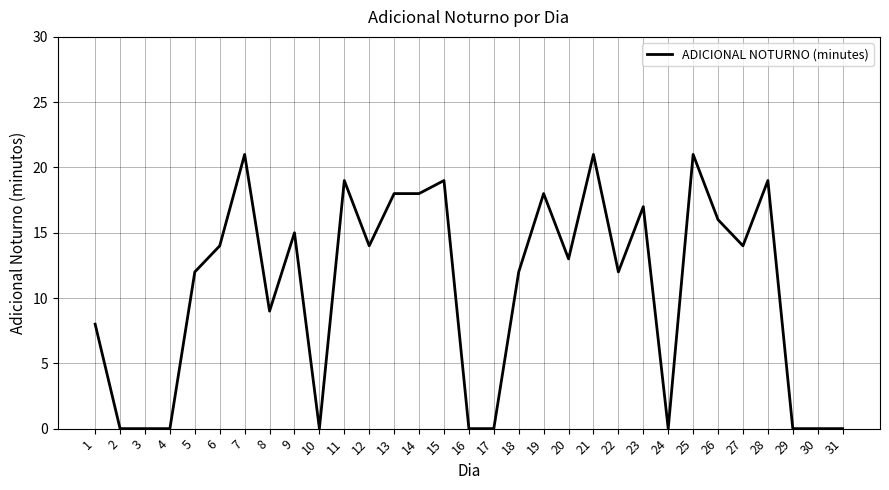

The value at 27 is 14. True or false?

True